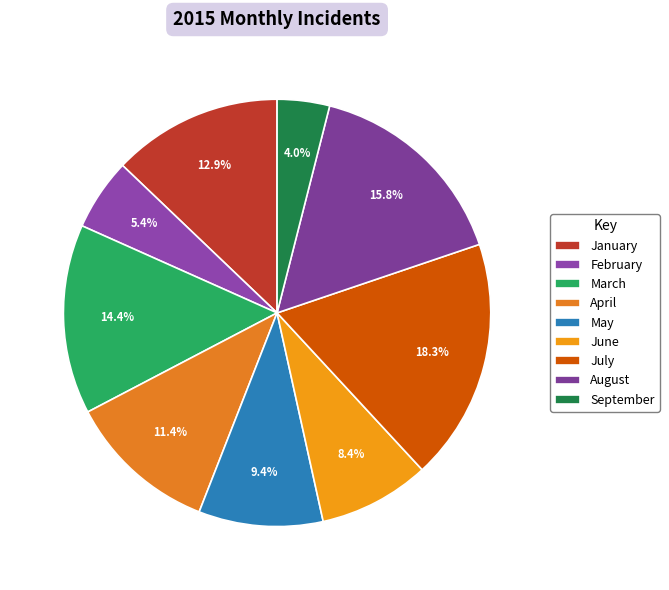

To the nearest percent, what is the difference between the largest and smallest slice percentages?

14%